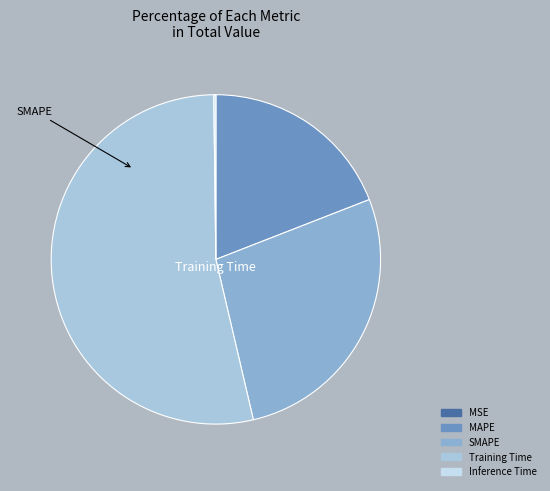

Is there any slice that represents more than half of the pie?

Yes